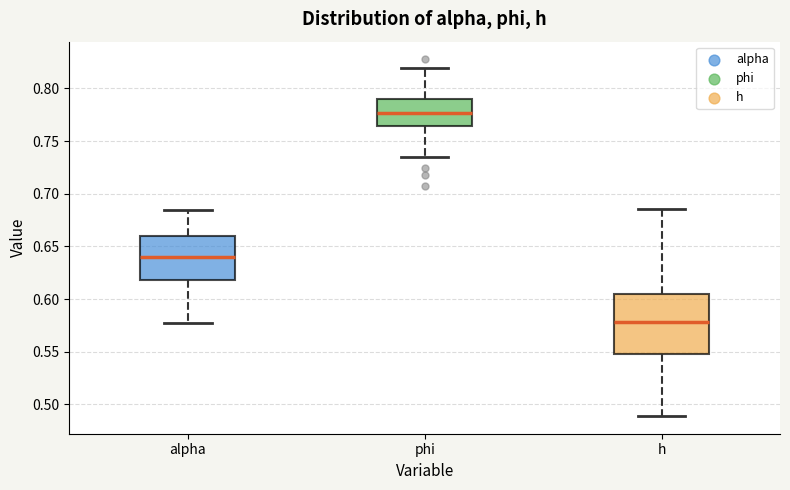

Which box has the highest median line?

phi